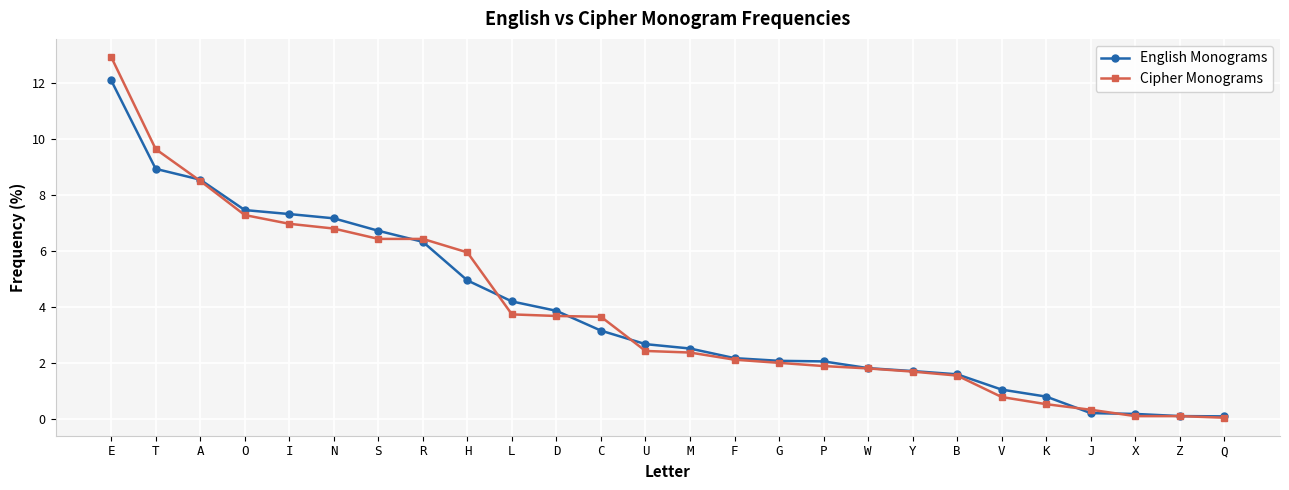

Rank the series by their maximum value, from lowest to highest.

English Monograms, Cipher Monograms